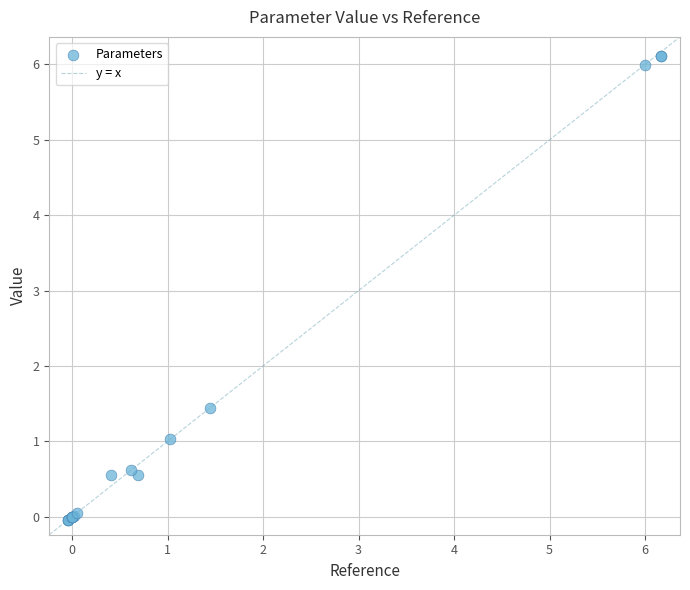

What Y value in the scatter plot is closest to 3?

1.4